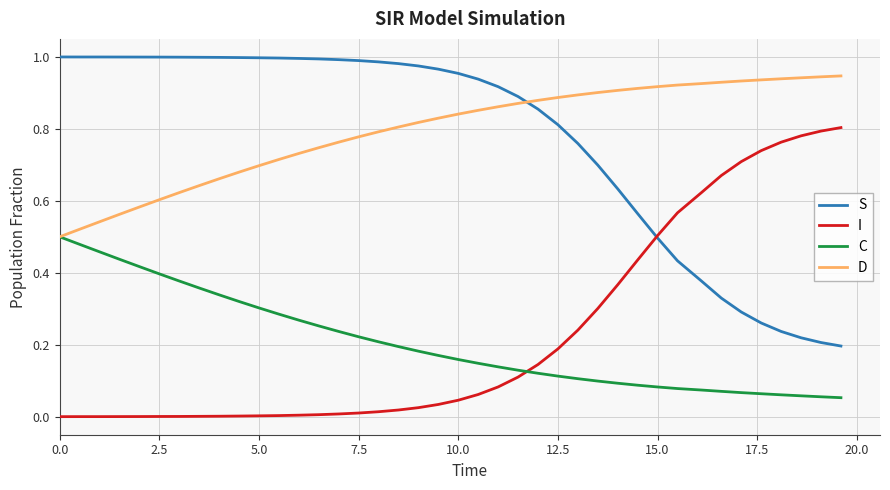

Rank the series by their maximum value, from lowest to highest.

C, I, D, S